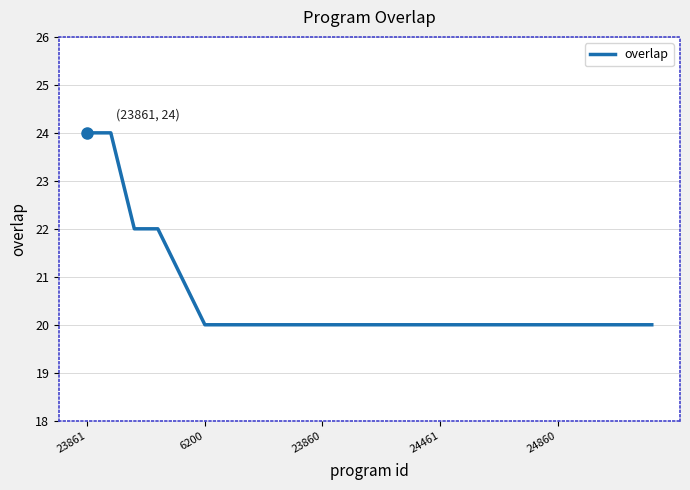

What is the smallest value displayed?

20